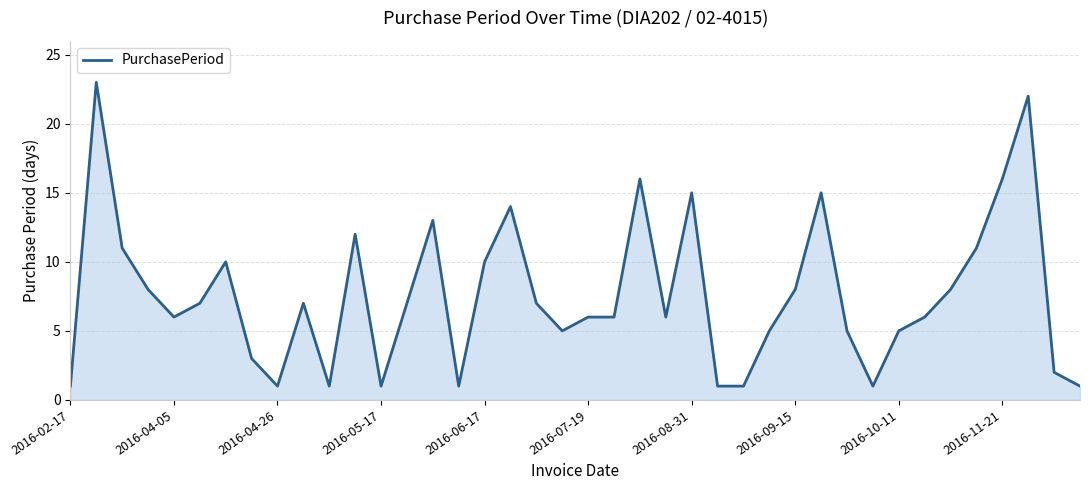

Count the number of data series in this chart.

1